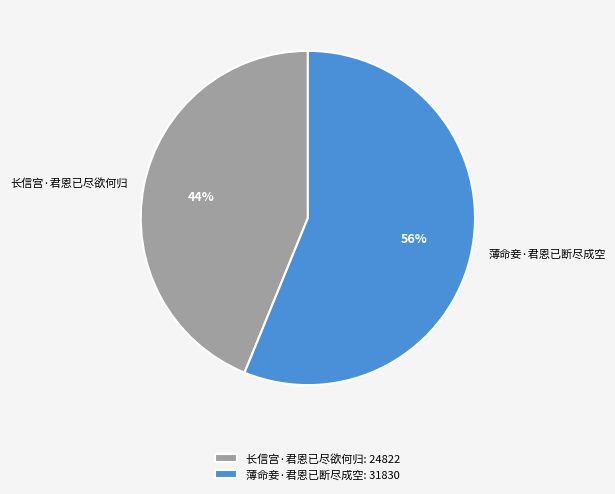

Combined, do 薄命妾·君恩已断尽成空 and 长信宫·君恩已尽欲何归 account for over 50%?

Yes